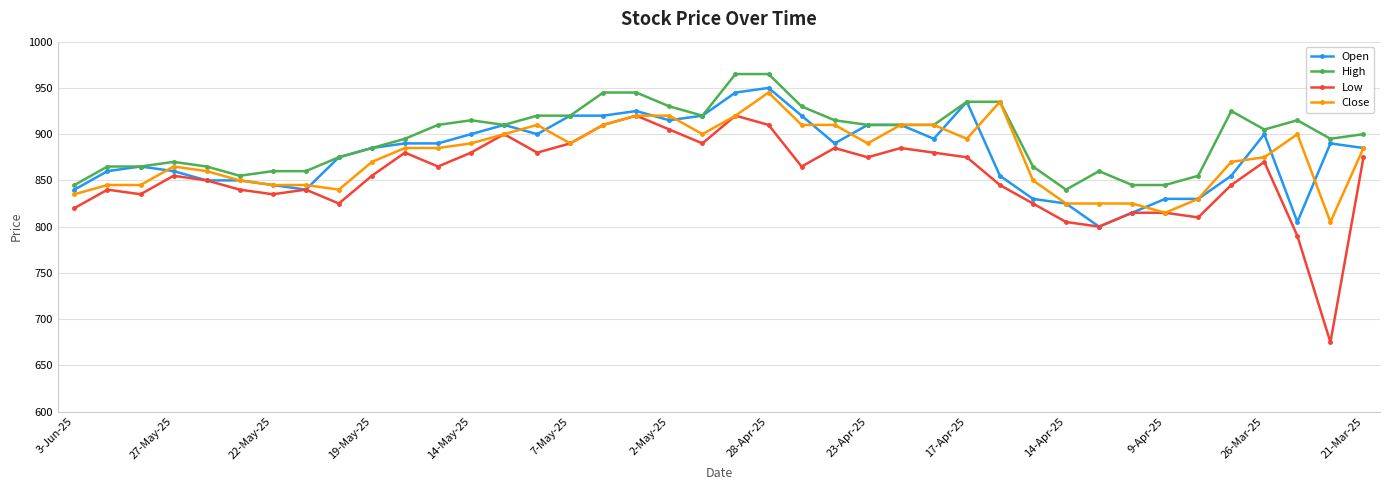

Which series has the largest total across all categories?

High